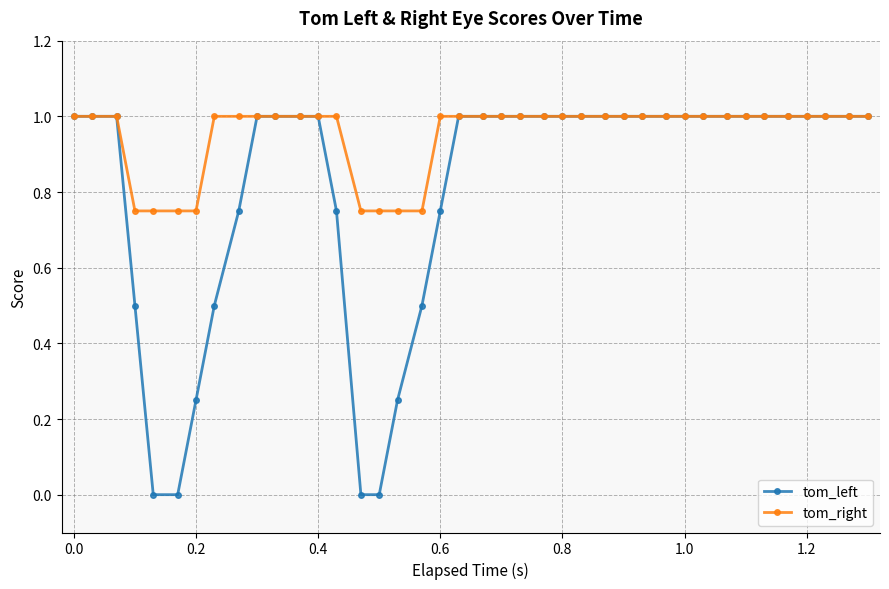

Which series has the largest total across all categories?

tom_right